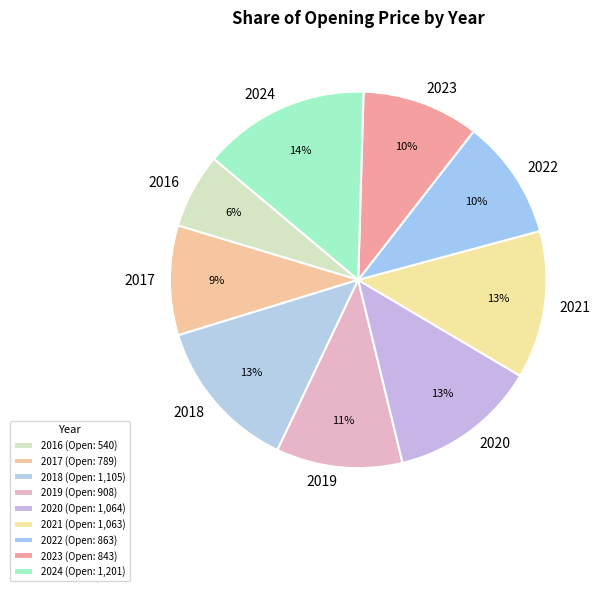

Do 2023 and 2017 together represent more than half of the pie?

No